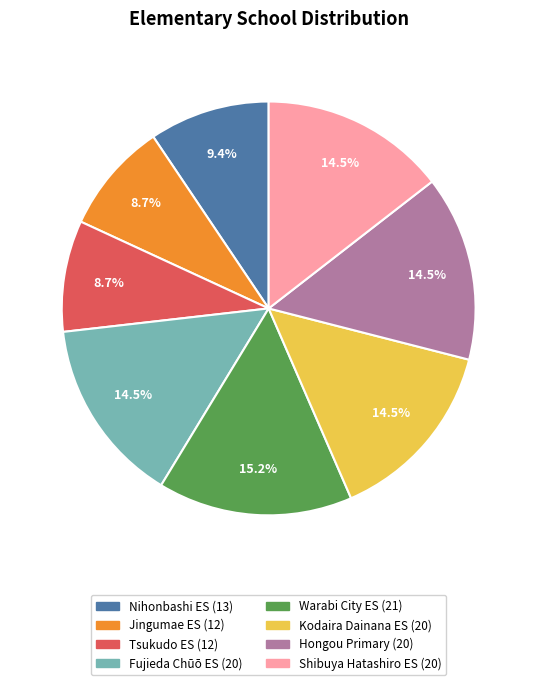

Is there a majority slice in this chart?

No